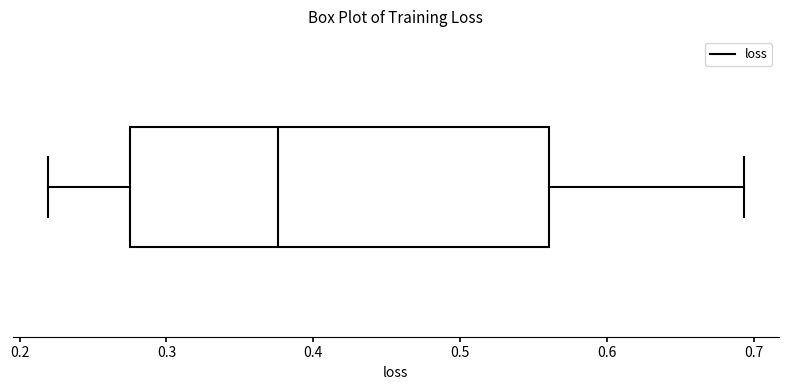

Read this box plot against the x-axis: the position of the median line, the range covered by the box, and the ends of both whiskers. The values are not printed on the chart, so give them approximately, as read against the axis.

median 0.38, box 0.28 to 0.56, whiskers 0.22 to 0.69